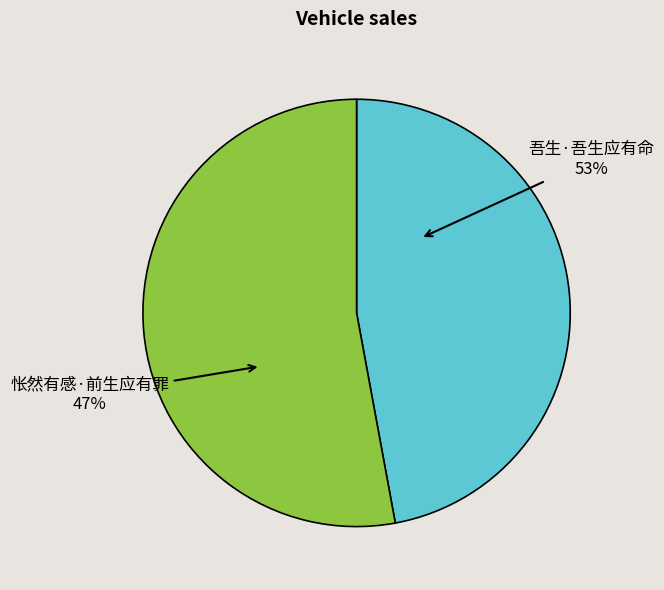

What is the smallest slice in the pie chart?

怅然有感·前生应有罪